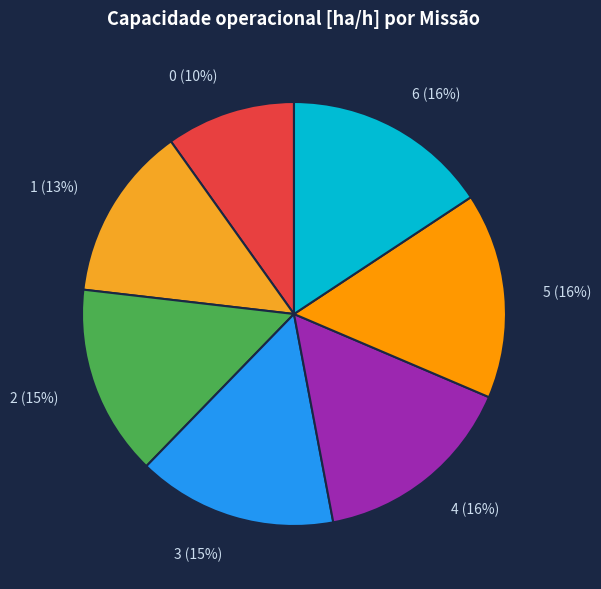

Is the sum of 1 (13%) and 6 (16%) greater than half?

No